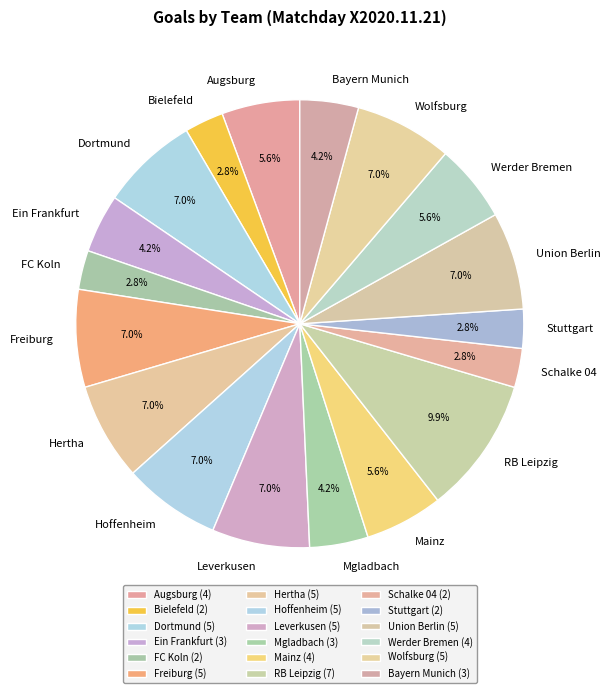

Combined, do Mainz and Hertha account for over 50%?

No